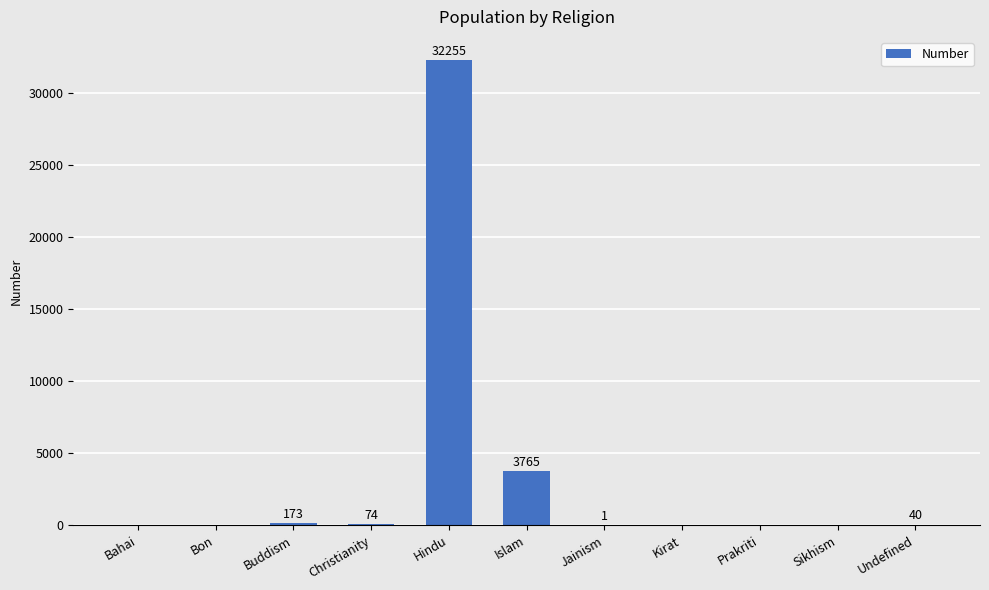

What is the sum of the values at Hindu and Sikhism?

32255